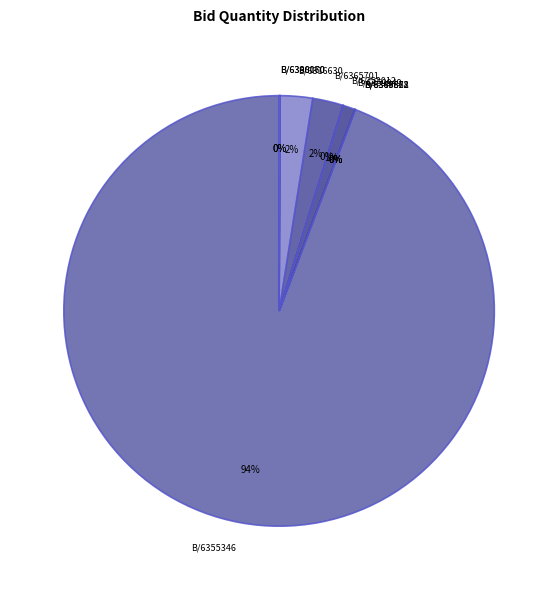

Which category has the biggest portion of the pie?

B/6355346